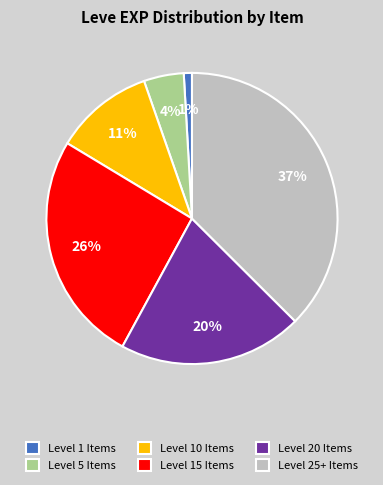

Combined, do Level 25+ Items and Level 20 Items account for over 50%?

Yes